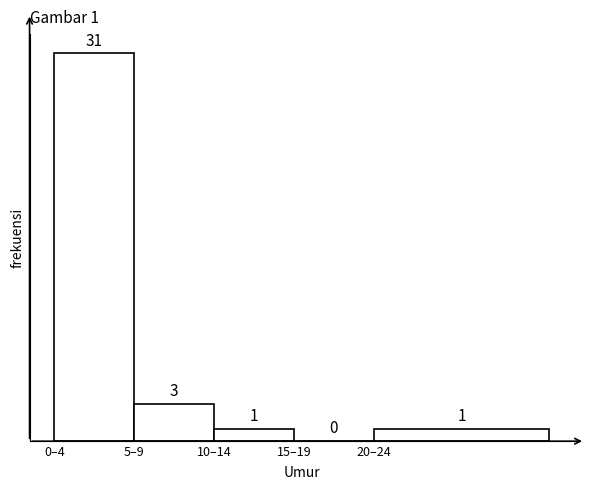

Reading left to right, what are all the values shown in this chart?

0–4=31	5–9=3	10–14=1	15–19=0	20–24=1